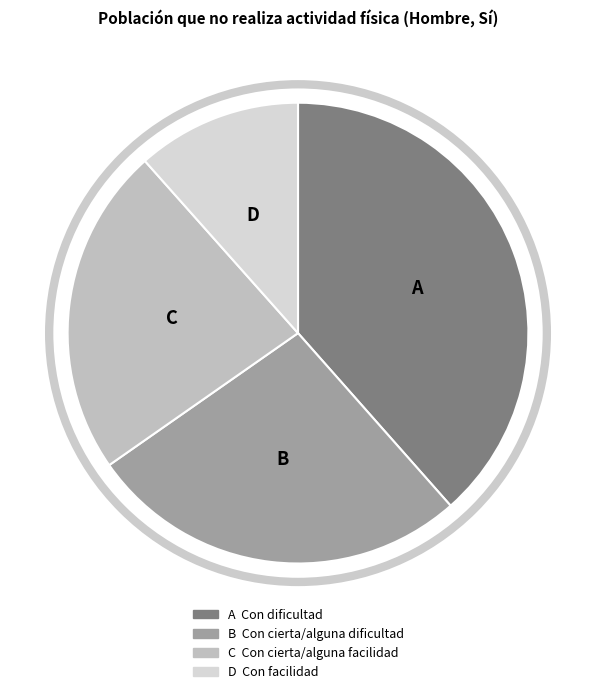

Does any single category account for the majority?

No